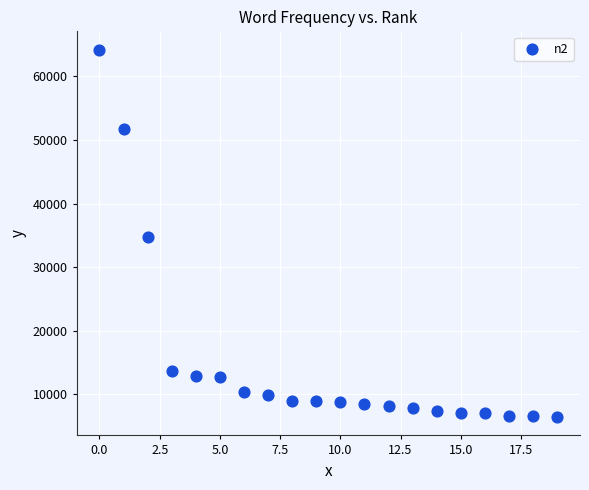

What is the range of Y values (max minus min)?

57778